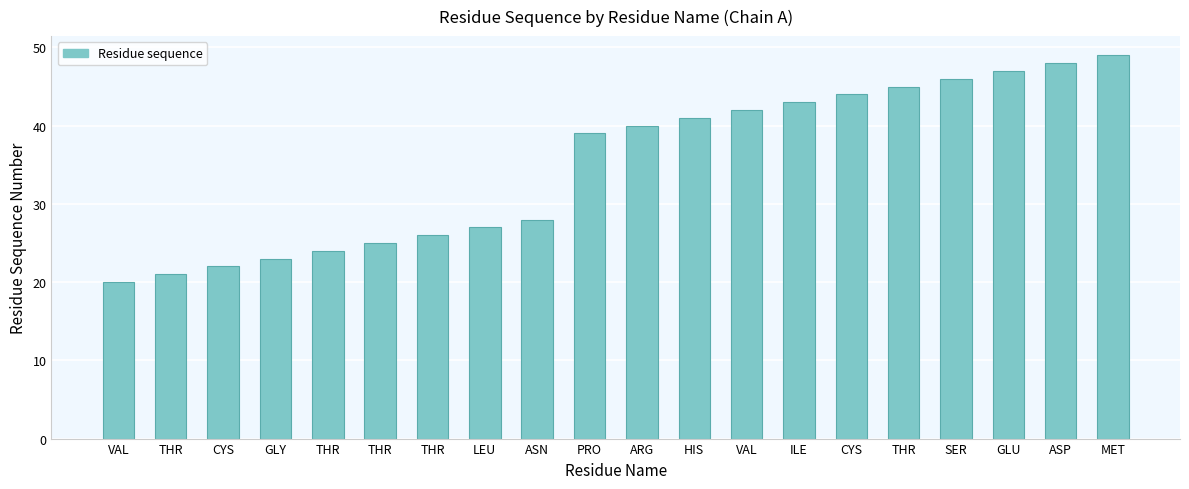

How many series are shown in this chart?

1